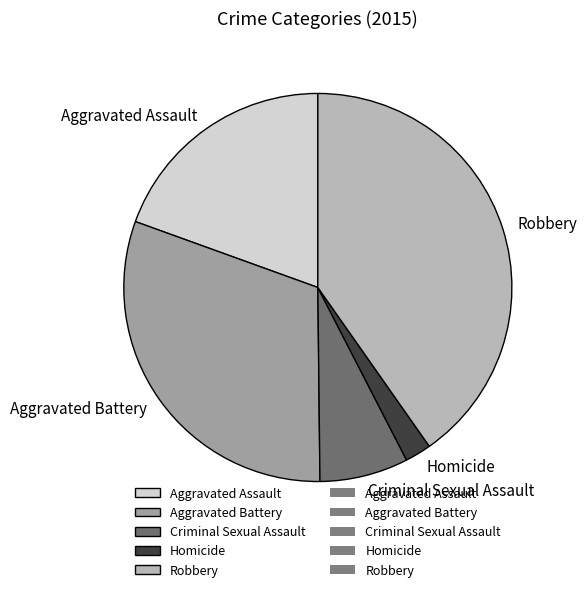

Rank the categories by value from highest to lowest.

Robbery, Aggravated Battery, Aggravated Assault, Criminal Sexual Assault, Homicide